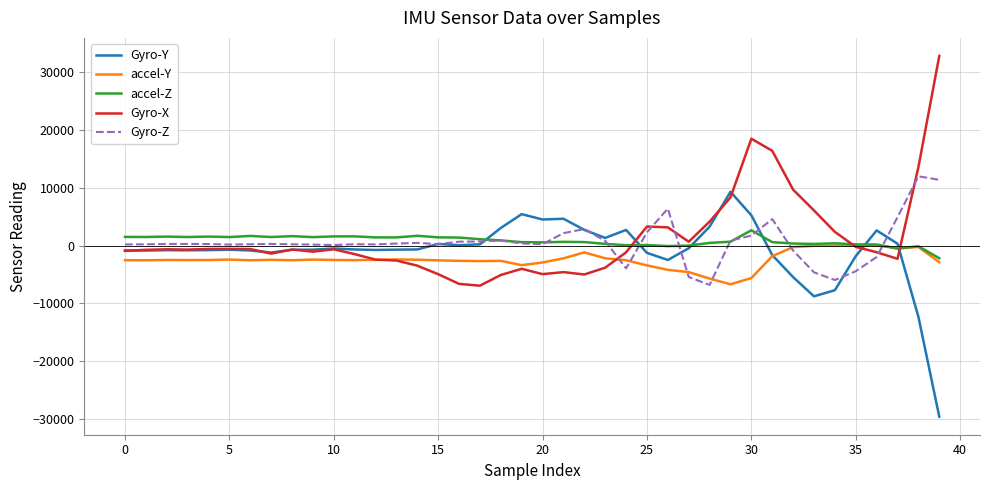

How many intersections are there between accel-Y and Gyro-Y?

3